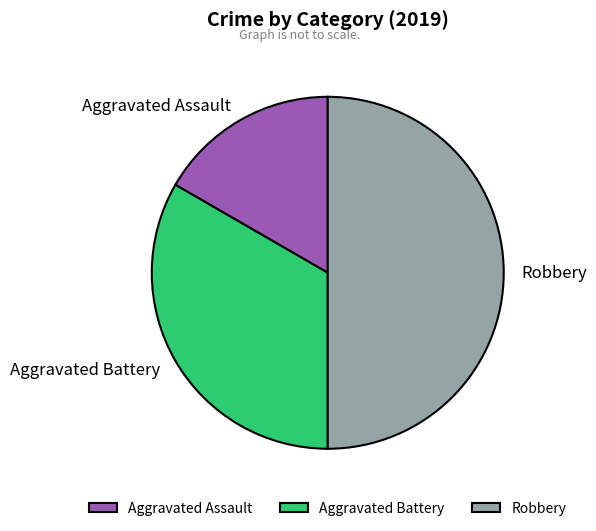

Is the sum of Aggravated Battery and Robbery greater than half?

Yes